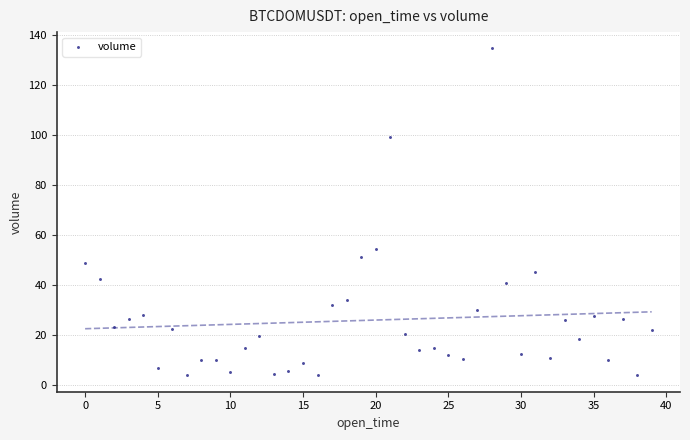

What is the range of Y values (max minus min)?

130.8